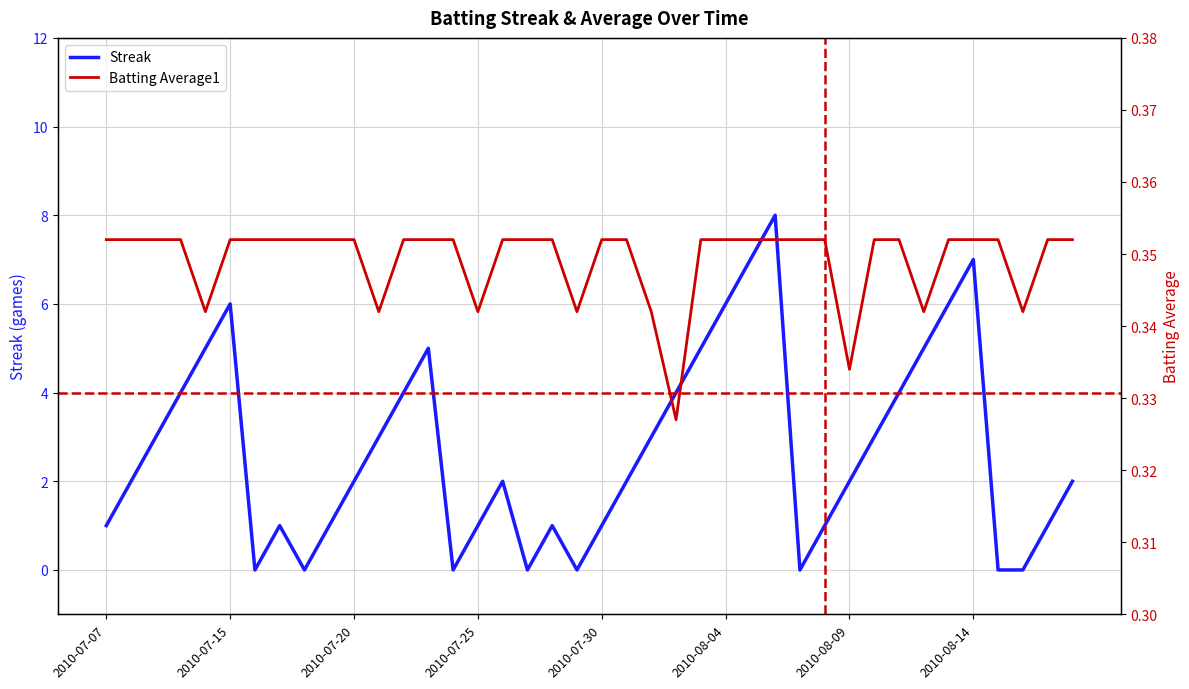

What is the maximum value for Streak?

8